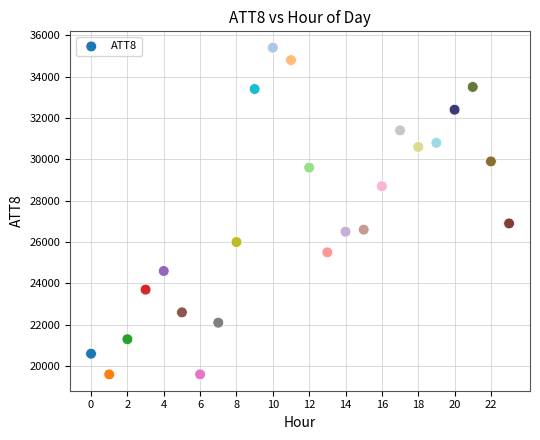

What Y value in the scatter plot is closest to 27500?

26900